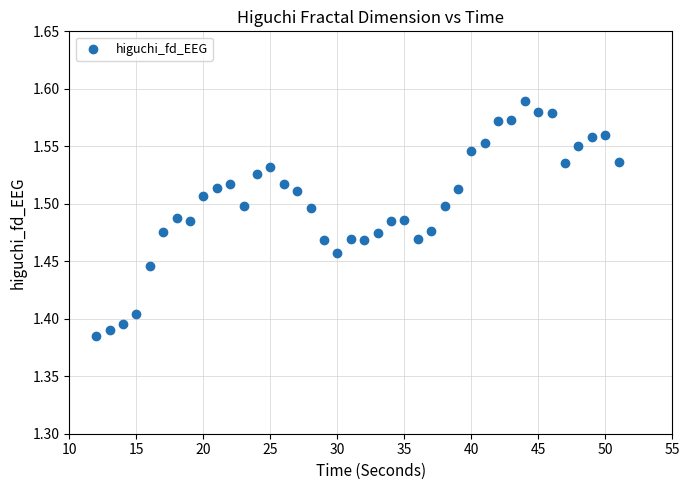

What is the range of X values (max minus min)?

39.0